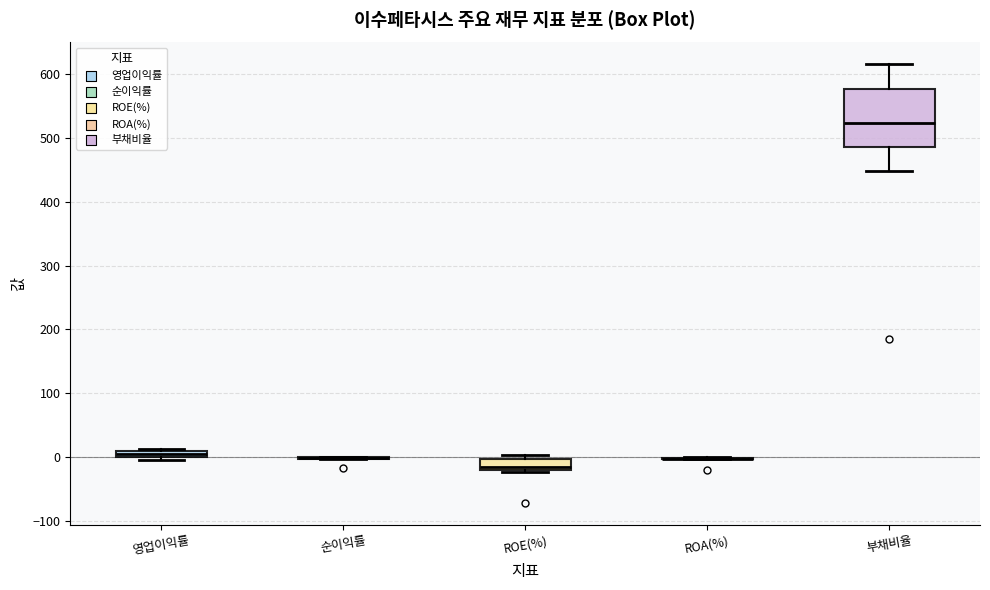

Comparing the boxes themselves (not the whiskers), which one is the tallest?

부채비율